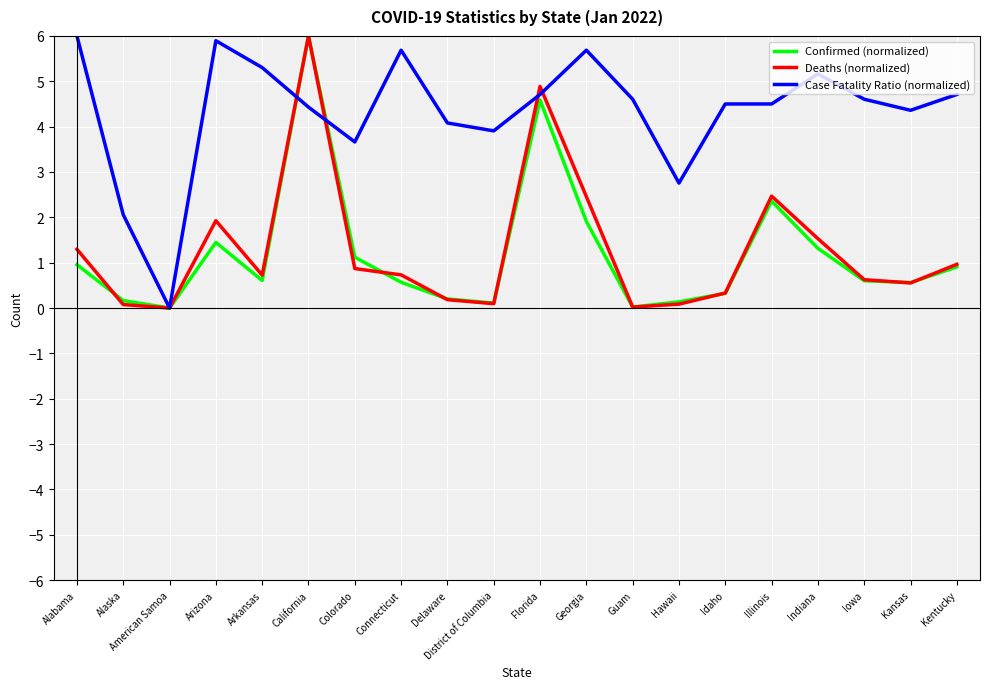

What is the greatest value displayed?

6.0